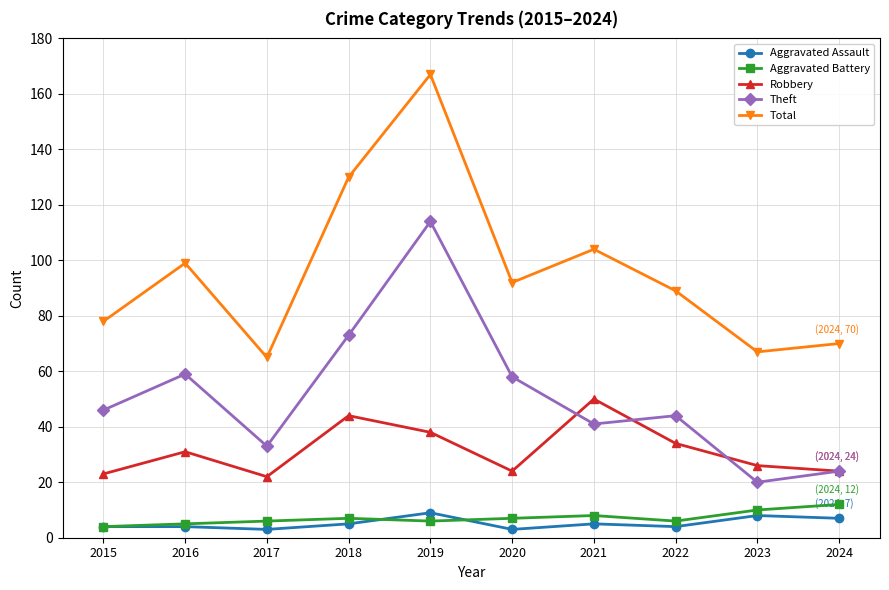

Which series has the largest total across all categories?

Total